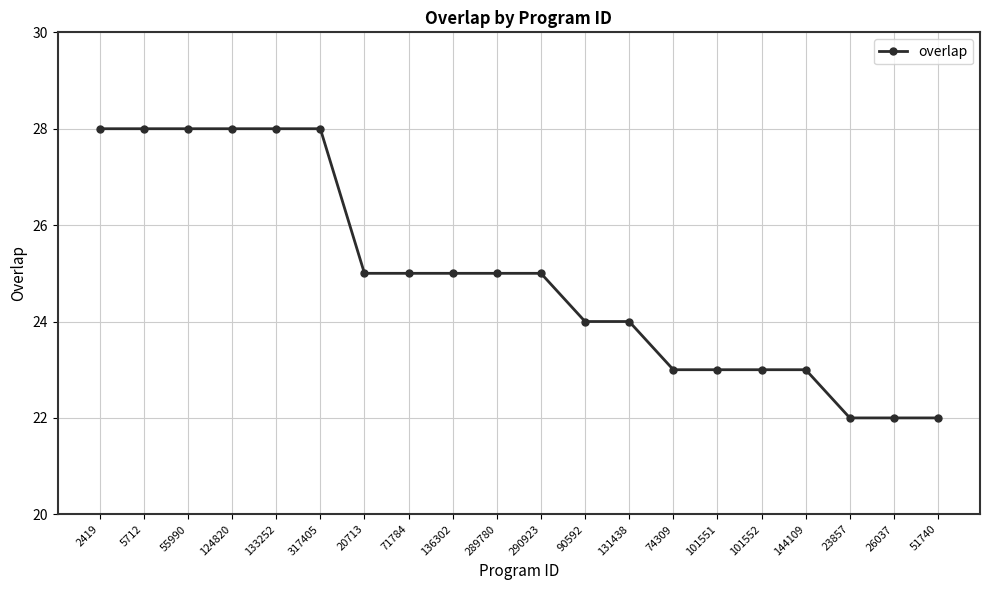

What is the label of the 15th point from the right?

317405